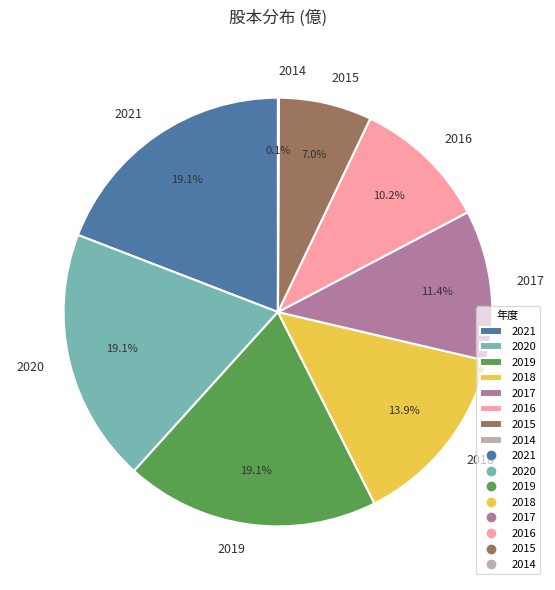

What portion of the pie excludes 2018?

86.1%